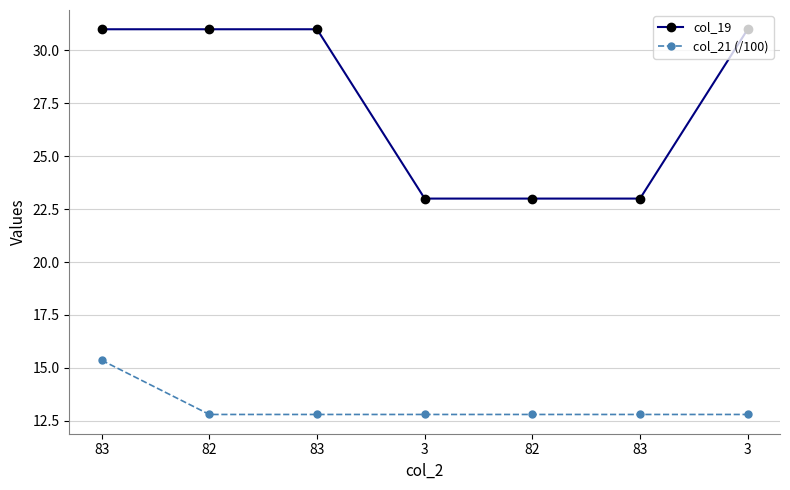

The value of col_19 at 82 is 31.0. True or false?

True